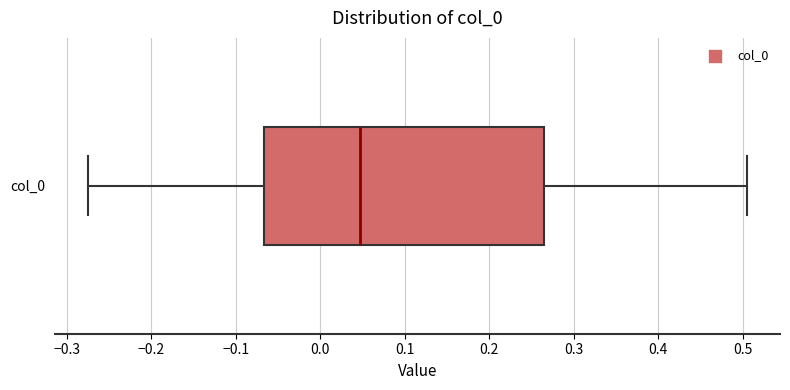

Read this box plot against the x-axis: the position of the median line, the range covered by the box, and the ends of both whiskers. The values are not printed on the chart, so give them approximately, as read against the axis.

median 0.05, box -0.07 to 0.26, whiskers -0.28 to 0.51